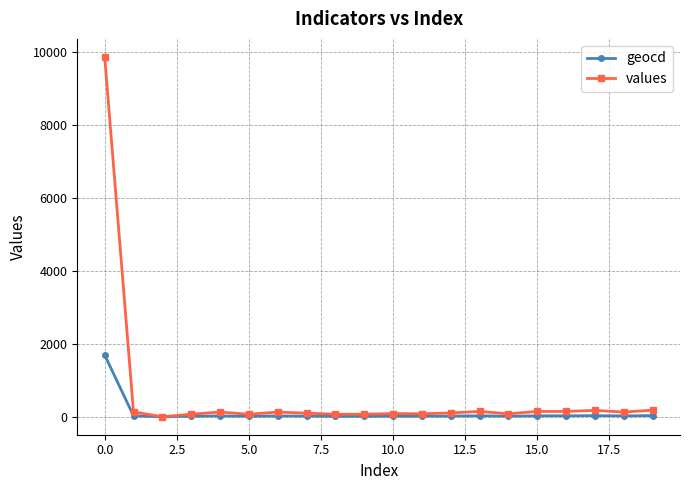

Which series has the largest range (max minus min)?

values